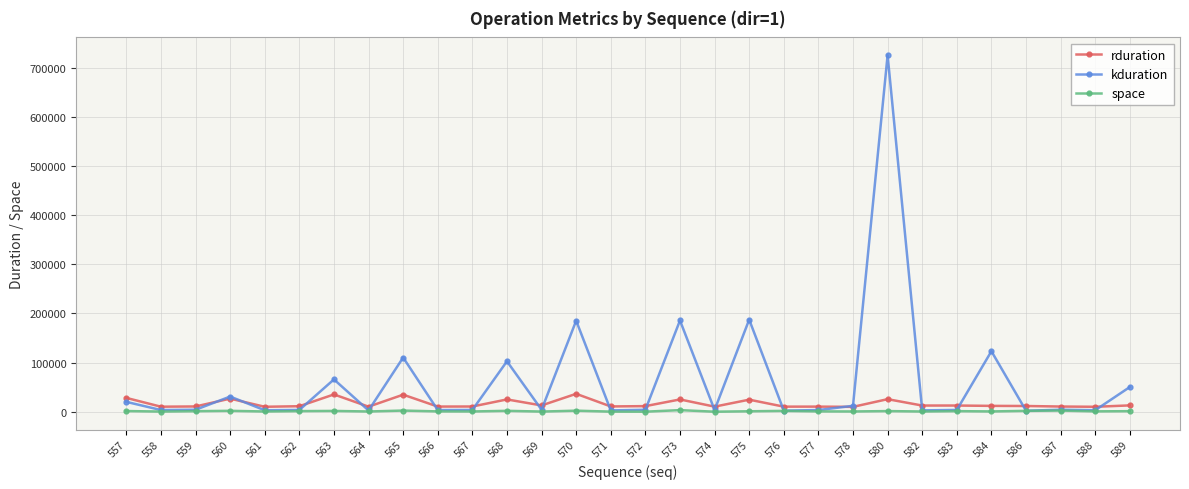

Which series changed the most between 572 and 584?

kduration